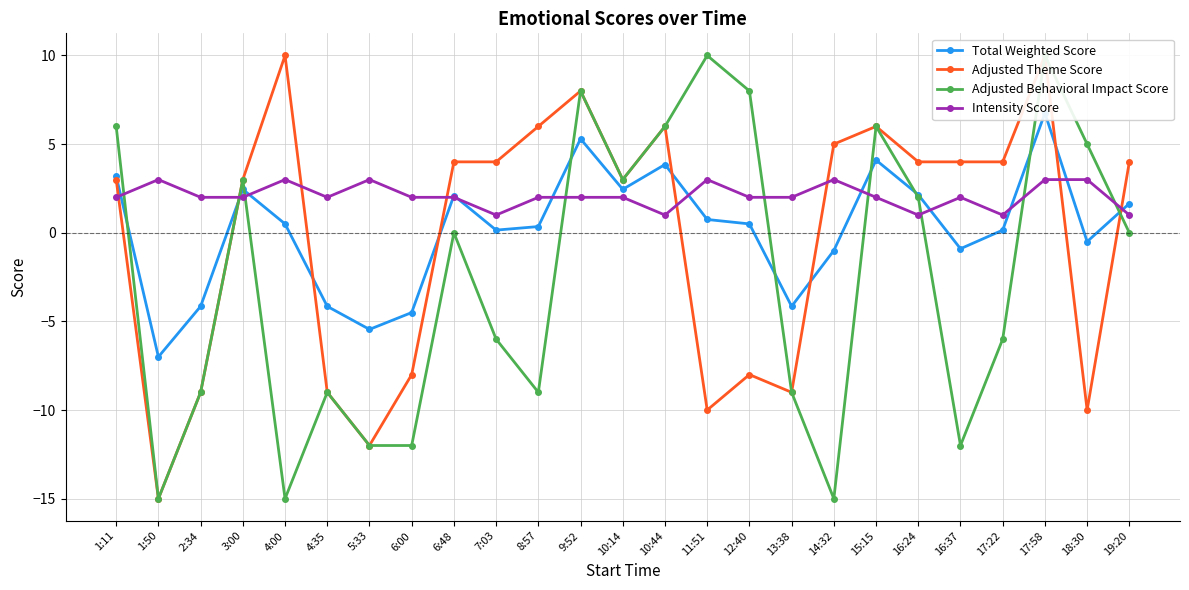

True or false: Total Weighted Score has a value of 2.5 at 10:14.

True